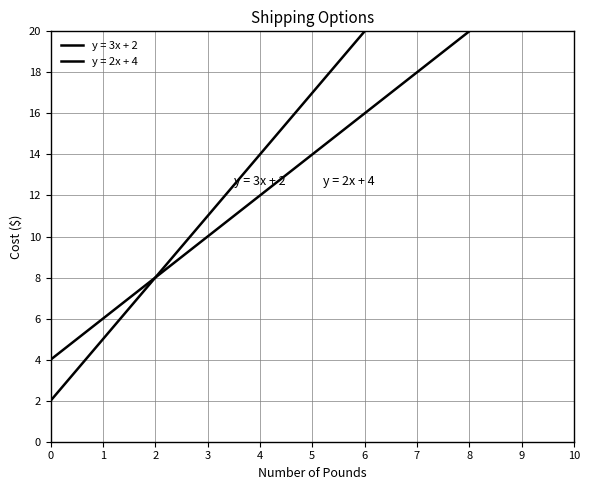

What is the minimum value shown in the chart?

2